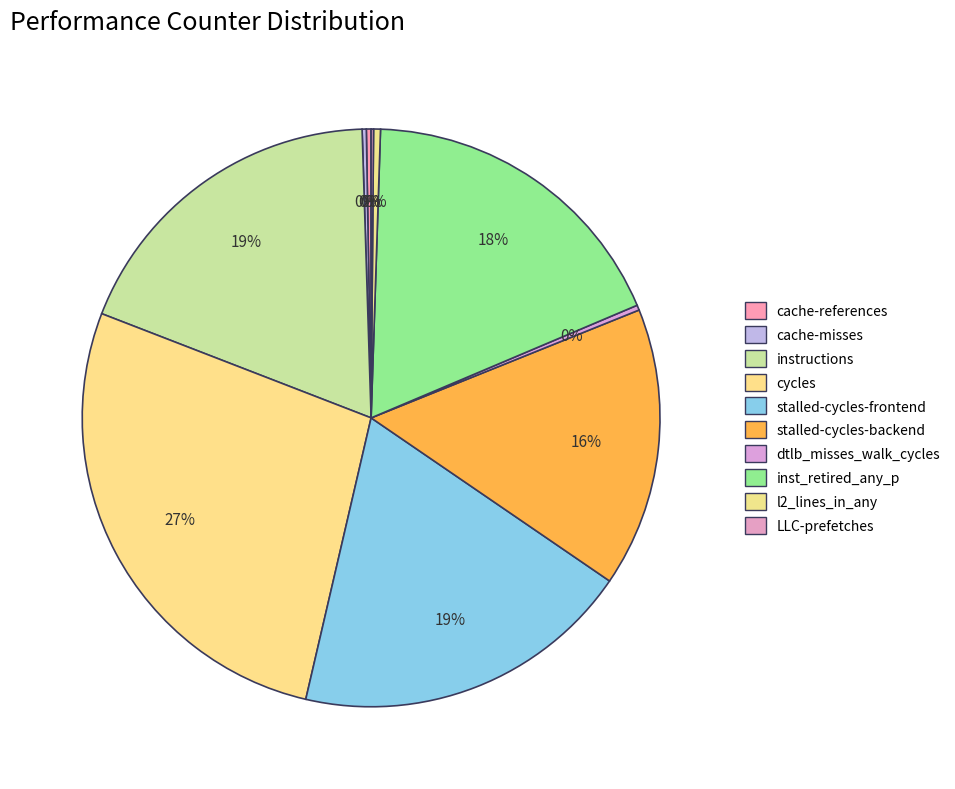

Which has a higher value, stalled-cycles-backend or cache-references?

stalled-cycles-backend